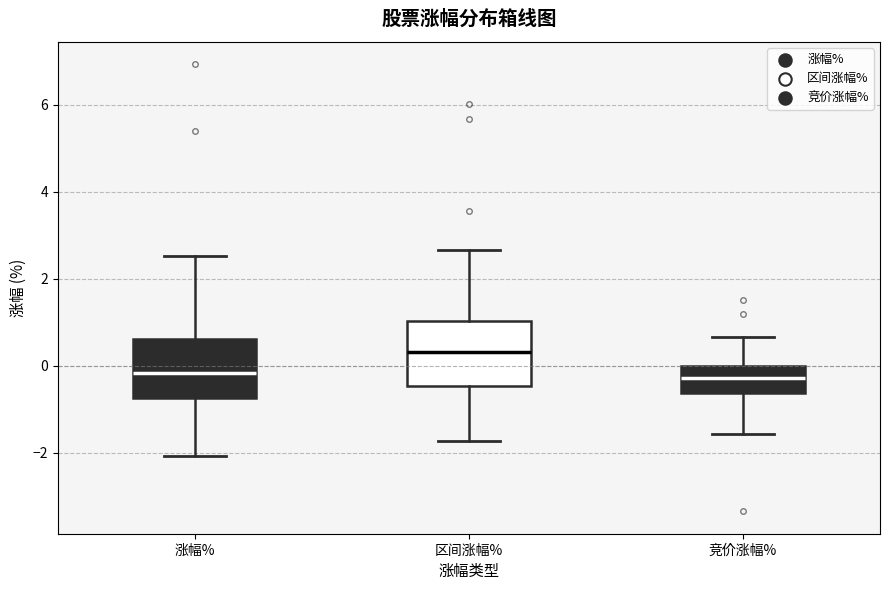

Reading left to right, read every box against the y-axis: the position of its median line, the range the box covers, and the ends of its whiskers. The values are not printed on the chart, so give them approximately, as read against the axis.

涨幅%: median -0.2, box -0.8 to 0.6, whiskers -2.0 to 2.6
区间涨幅%: median 0.4, box -0.4 to 1.0, whiskers -1.8 to 2.6
竞价涨幅%: median -0.2, box -0.6 to 0.0, whiskers -1.6 to 0.6